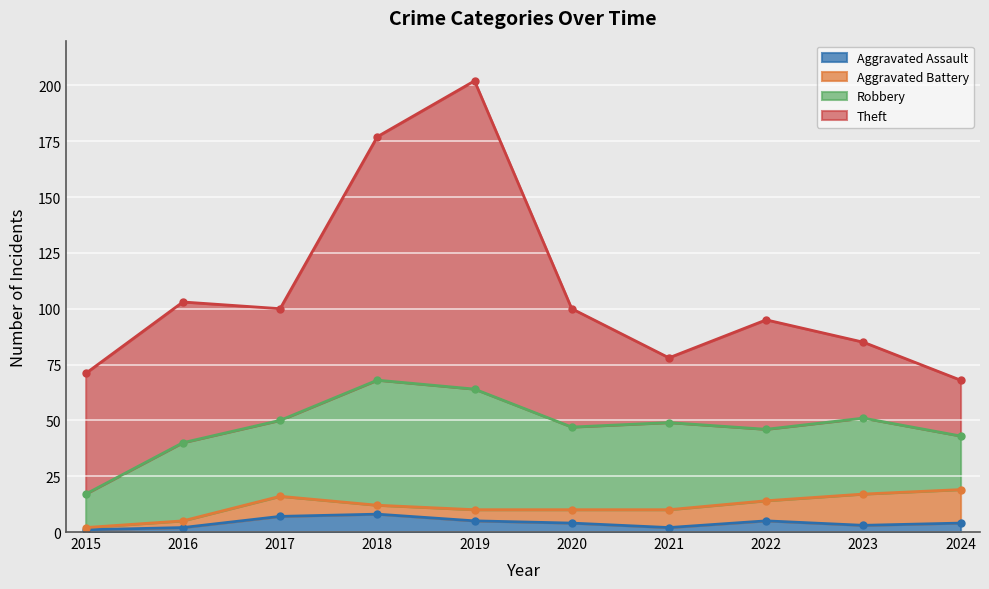

The Aggravated Battery series shows 9 at 2017. True or false?

True